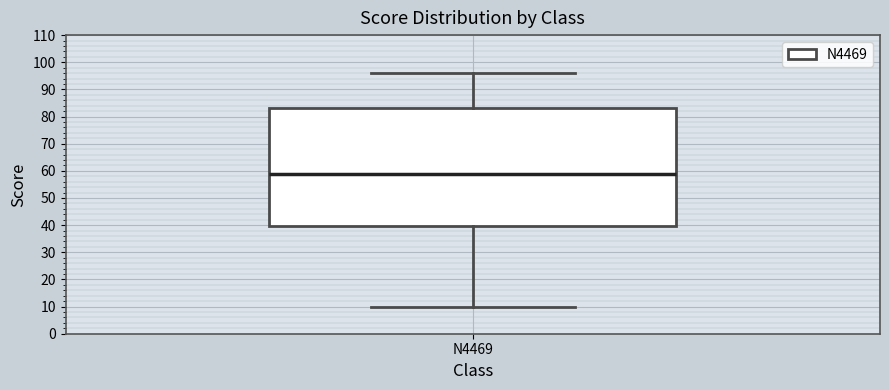

Transcribe this box plot: give where the median line is, the range the box spans, and where the two whiskers end, as read against the y-axis. The values are not printed on the chart, so give them approximately, as read against the axis.

median 59, box 40 to 83, whiskers 10 to 96